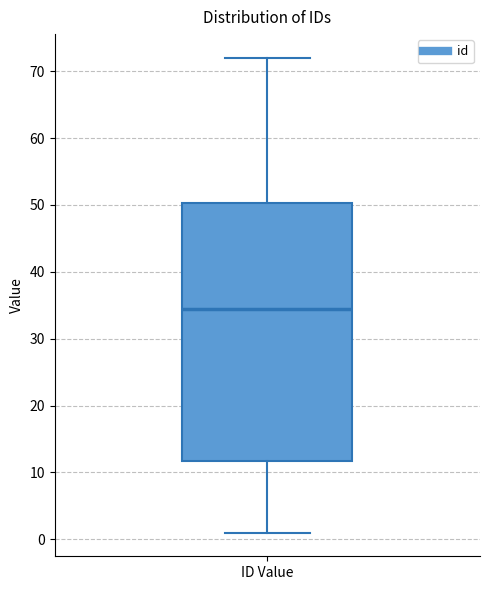

Transcribe this box plot: give where the median line is, the range the box spans, and where the two whiskers end, as read against the y-axis. The values are not printed on the chart, so give them approximately, as read against the axis.

median 35, box 12 to 50, whiskers 1 to 72